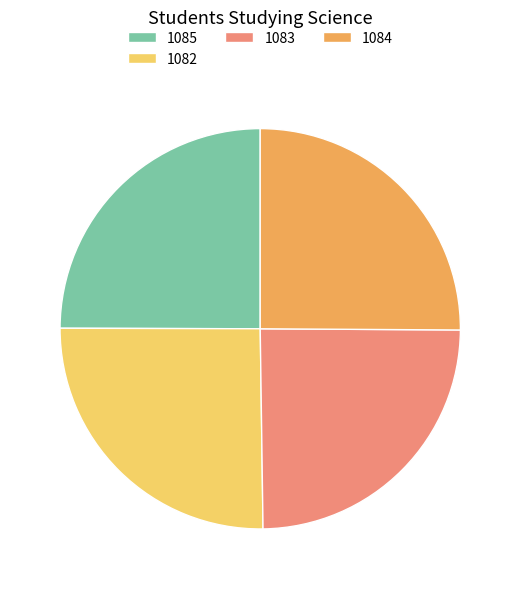

Approximately how many times larger is the value at 1082 compared to 1084?

1.0